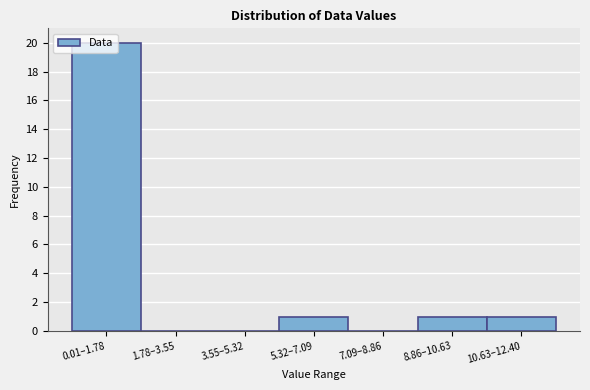

Between 10.63–12.40 and 7.09–8.86, which is larger?

10.63–12.40